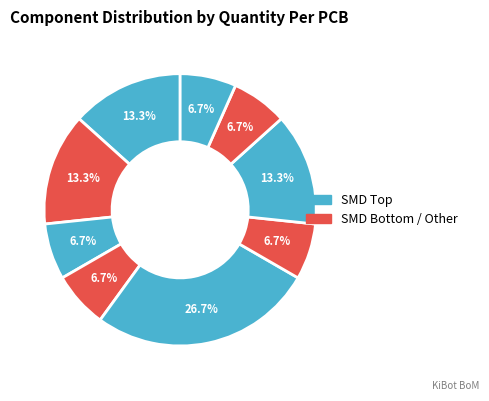

Count the number of slices in the pie.

9